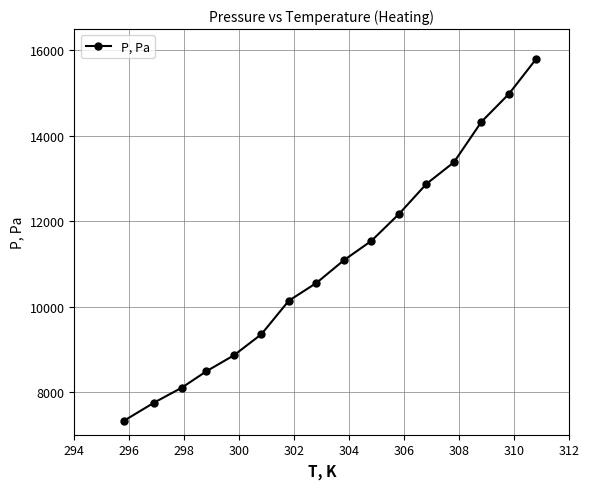

How many lines are shown in the chart?

1